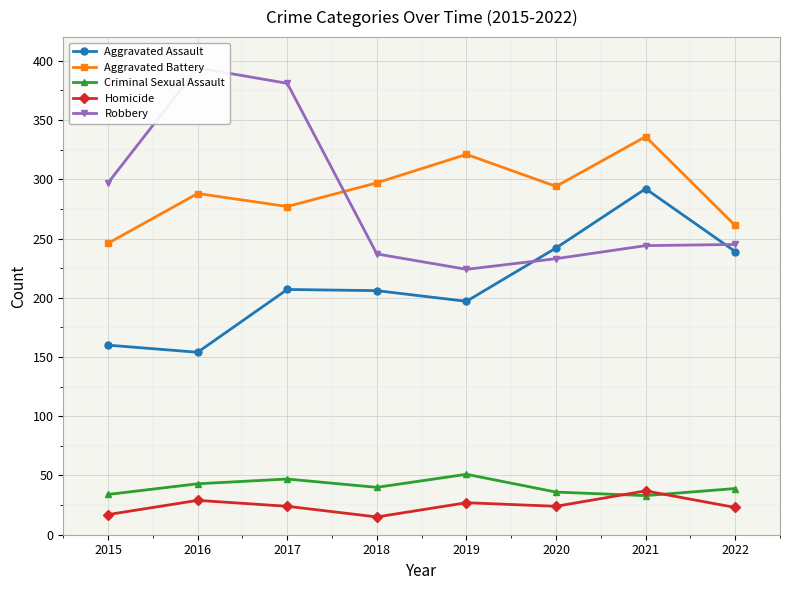

Which series has the largest total across all categories?

Aggravated Battery